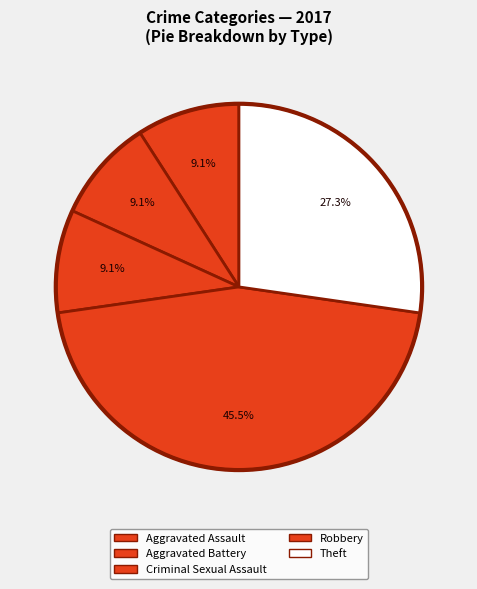

How many slices are in this pie chart?

5